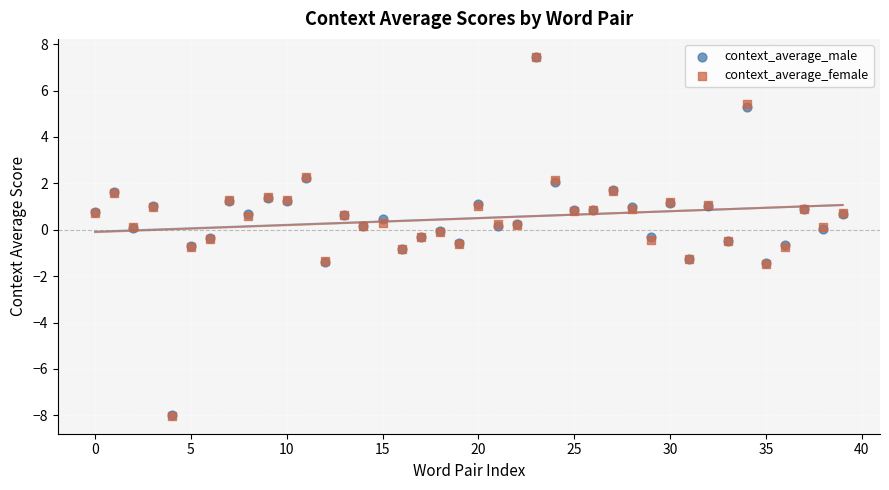

What are all the series names shown in the legend?

context_average_male, context_average_female